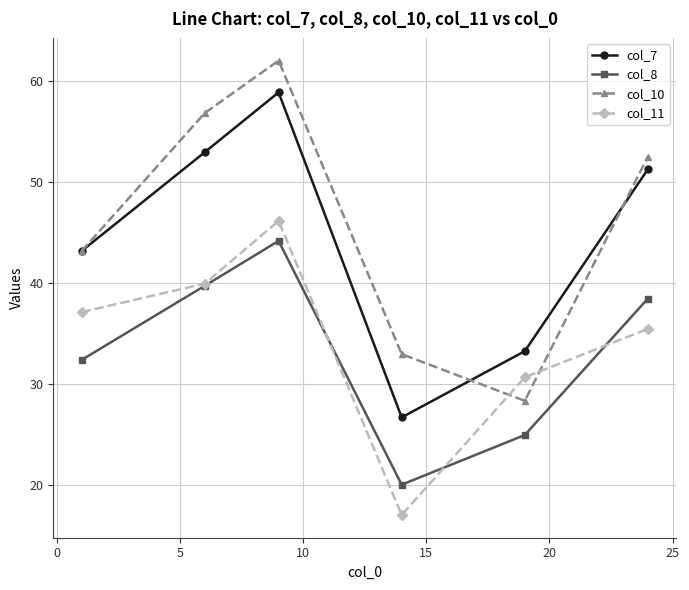

How many data points in col_7 are less than 51?

3